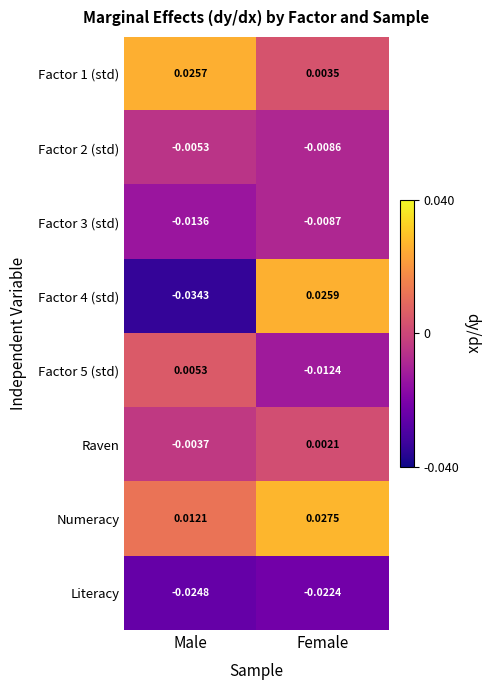

What is the spread (max minus min) of values at Male?

0.1